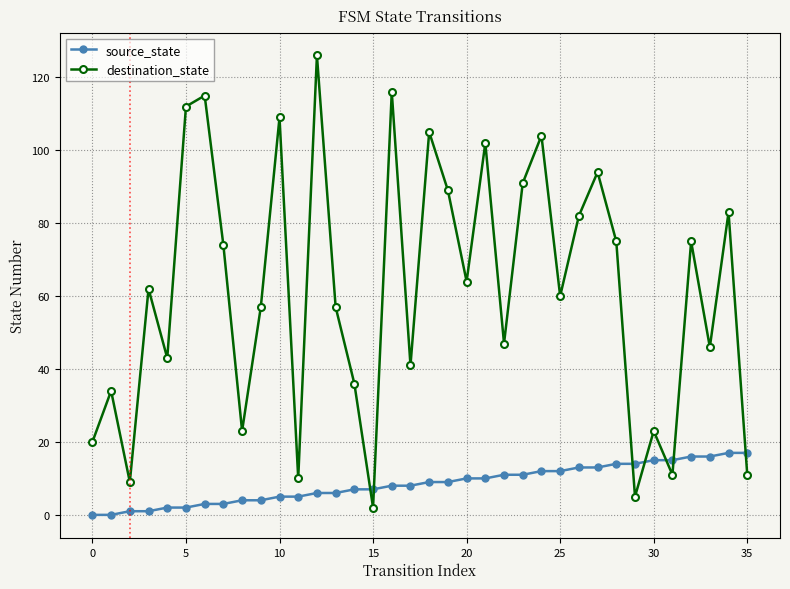

Reading left to right, transcribe all the data shown in this chart.

source_state: 0	0	1	1	2	2	3	3	4	4	5	5	6	6	7	7	8	8	9	9	10	10	11	11	12	12	13	13	14	14	15	15	16	16	17	17
destination_state: 20	34	9	62	43	112	115	74	23	57	109	10	126	57	36	2	116	41	105	89	64	102	47	91	104	60	82	94	75	5	23	11	75	46	83	11